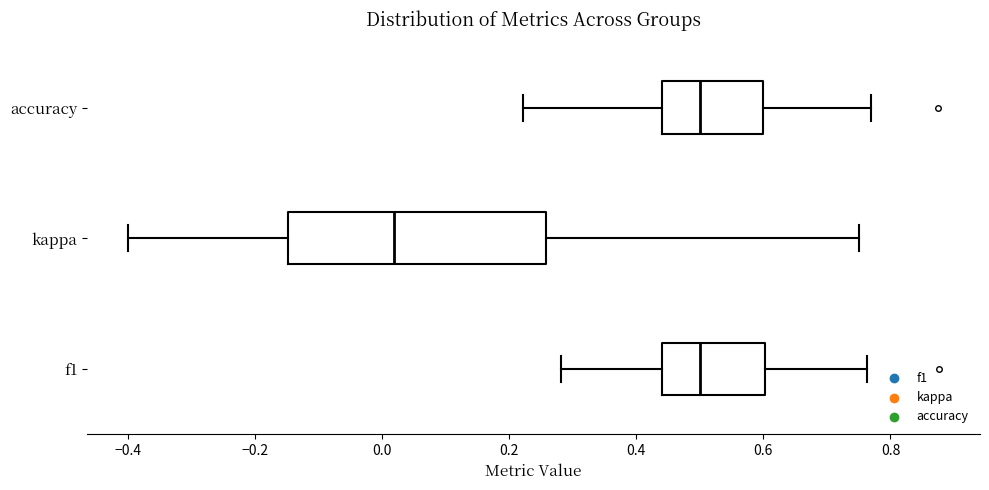

Reading bottom to top, transcribe this box plot: for each box, give where its median line is, the range the box spans, and where its two whiskers end, as read against the x-axis. The values are not printed on the chart, so give them approximately, as read against the axis.

f1: median 0.50, box 0.44 to 0.60, whiskers 0.28 to 0.76
kappa: median 0.02, box -0.14 to 0.26, whiskers -0.40 to 0.76
accuracy: median 0.50, box 0.44 to 0.60, whiskers 0.22 to 0.76